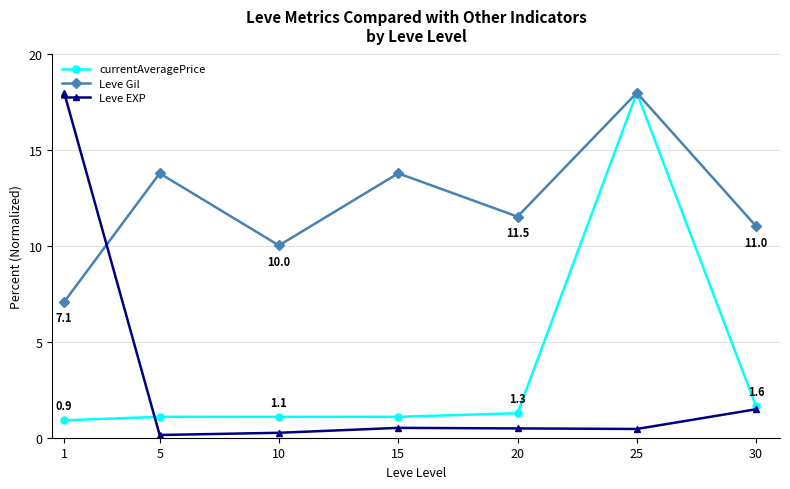

What is the total value across all series at 25?

36.5